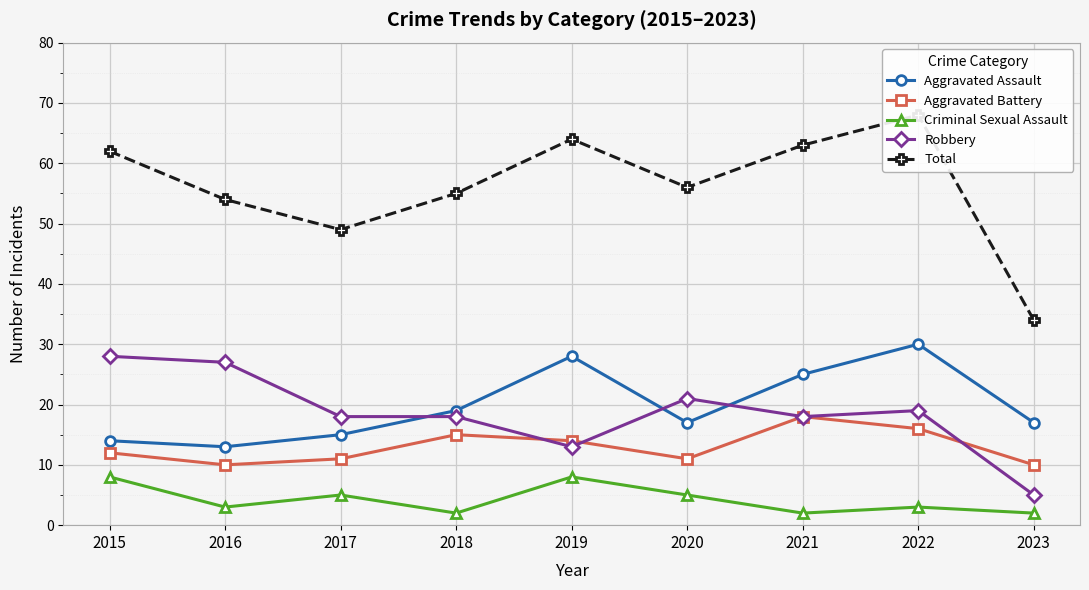

Read the Total value at 2018, to the nearest 5.

55